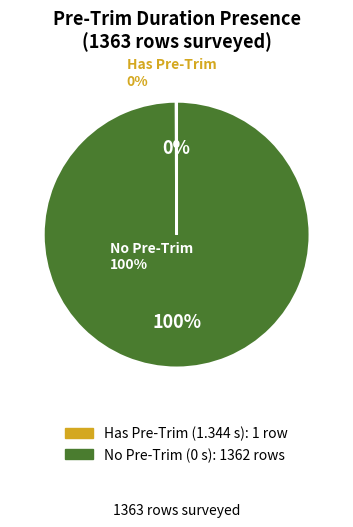

Does any single category account for the majority?

Yes